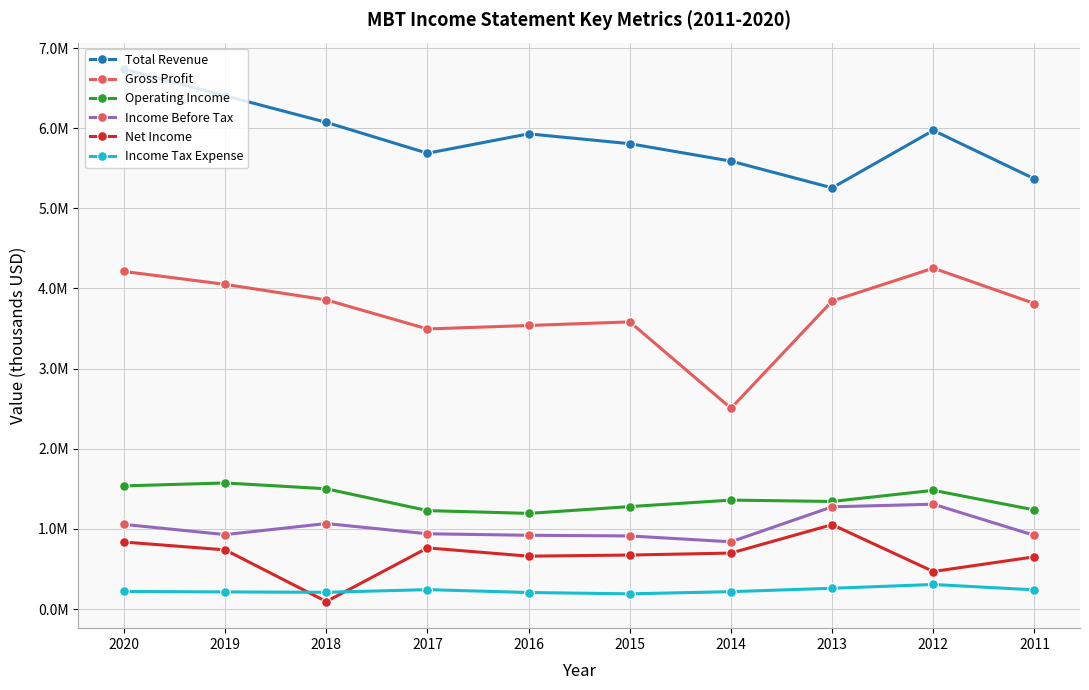

What are all the series names shown in the legend?

Total Revenue, Gross Profit, Operating Income, Income Before Tax, Net Income, Income Tax Expense